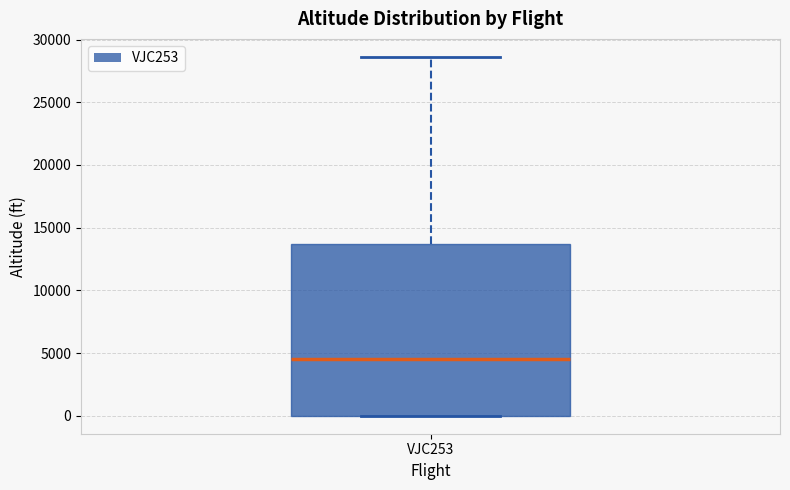

Read this box plot against the y-axis: the position of the median line, the range covered by the box, and the ends of both whiskers. The values are not printed on the chart, so give them approximately, as read against the axis.

median 4500, box 0 to 13500, whiskers 0 to 28500